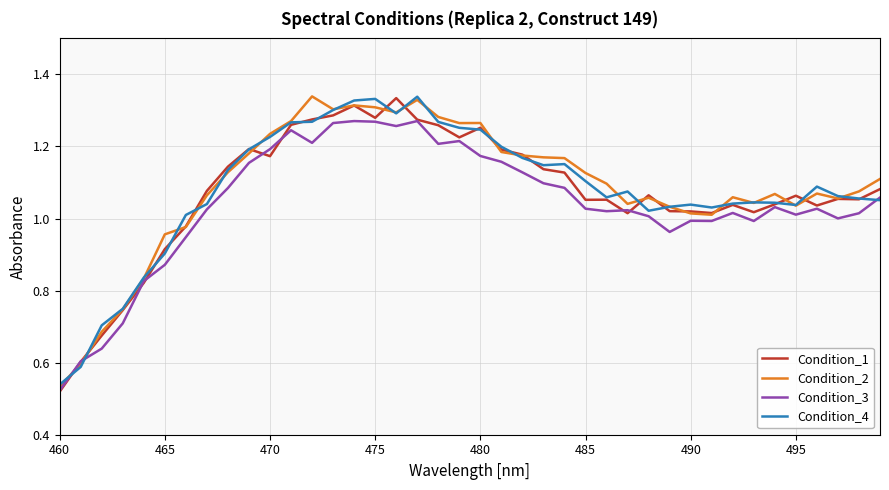

What are all the series names shown in the legend?

Condition_1, Condition_2, Condition_3, Condition_4